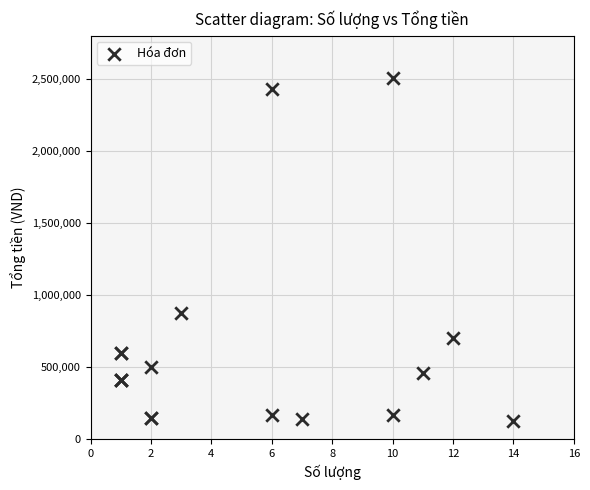

What Y value in the scatter plot is closest to 1316250?

874000